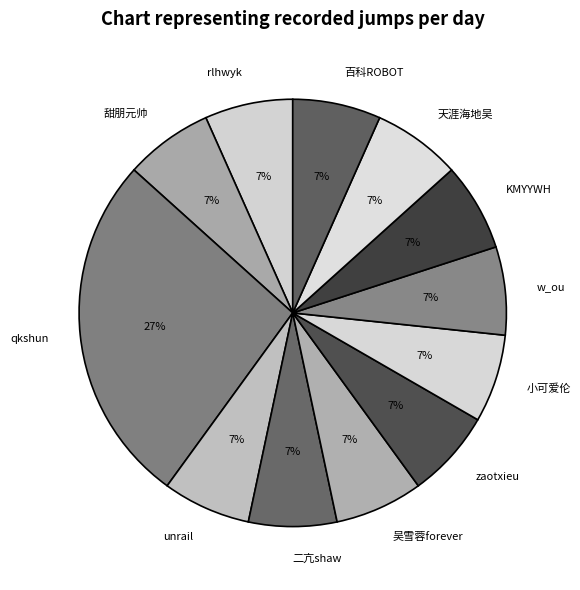

To the nearest percent, what percentage of the pie is unrail?

7%